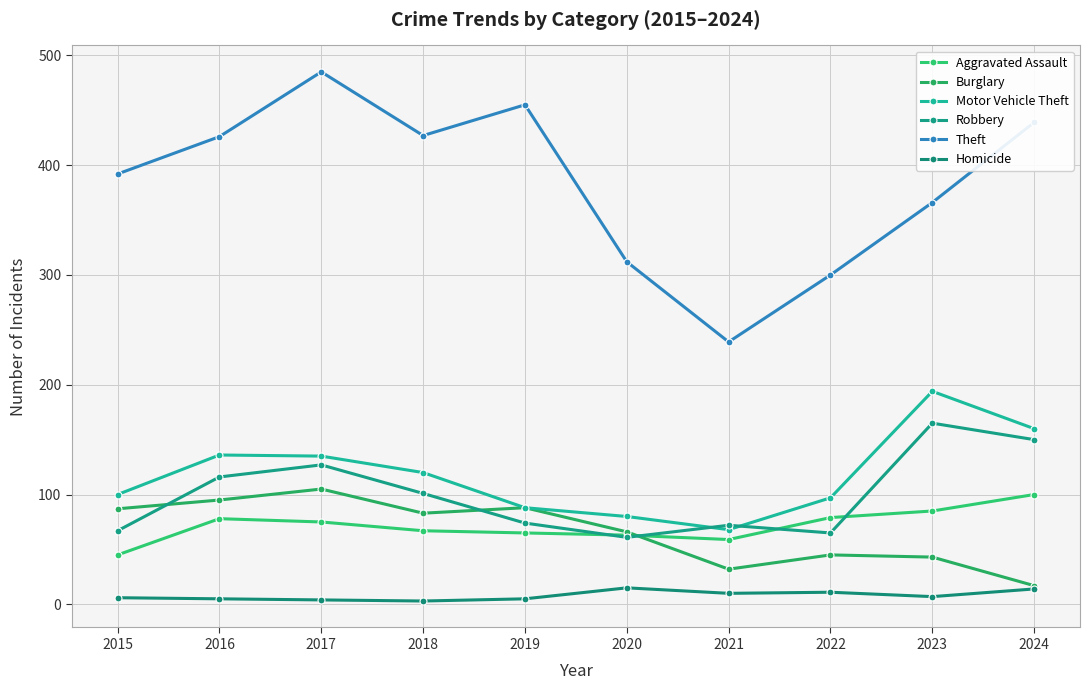

What is the value of the Theft point at the 2nd from the left?

426